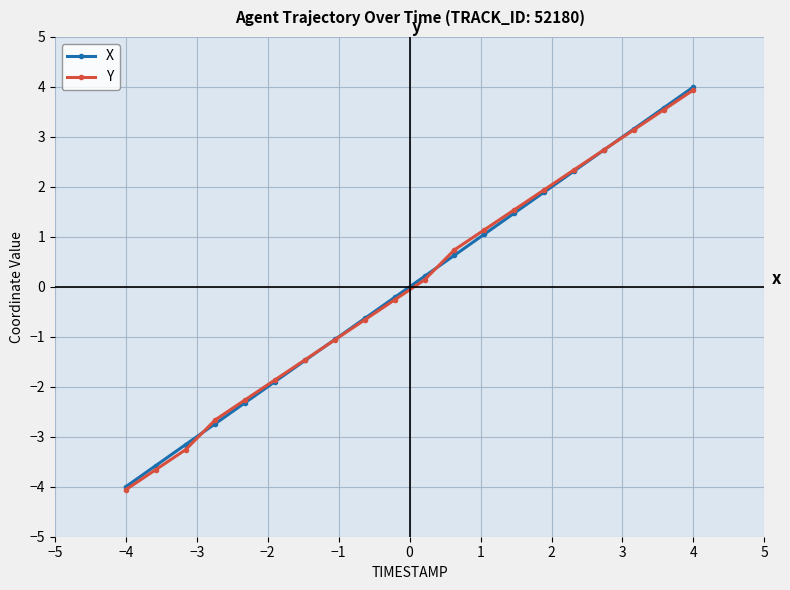

What is the highest value of the Y series?

3.9